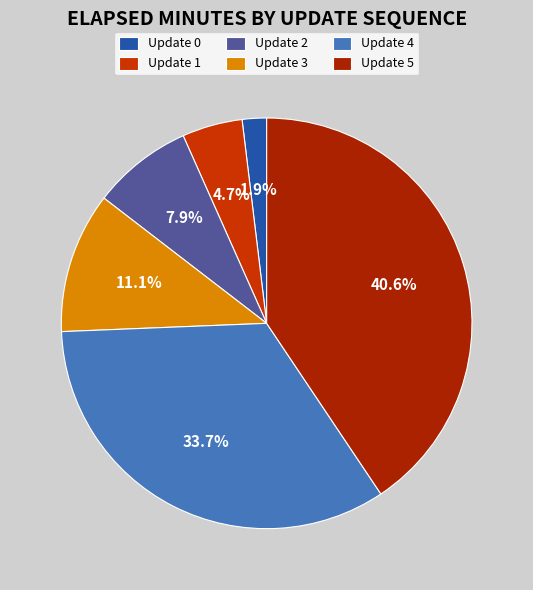

To the nearest percent, what is the average slice percentage?

17%